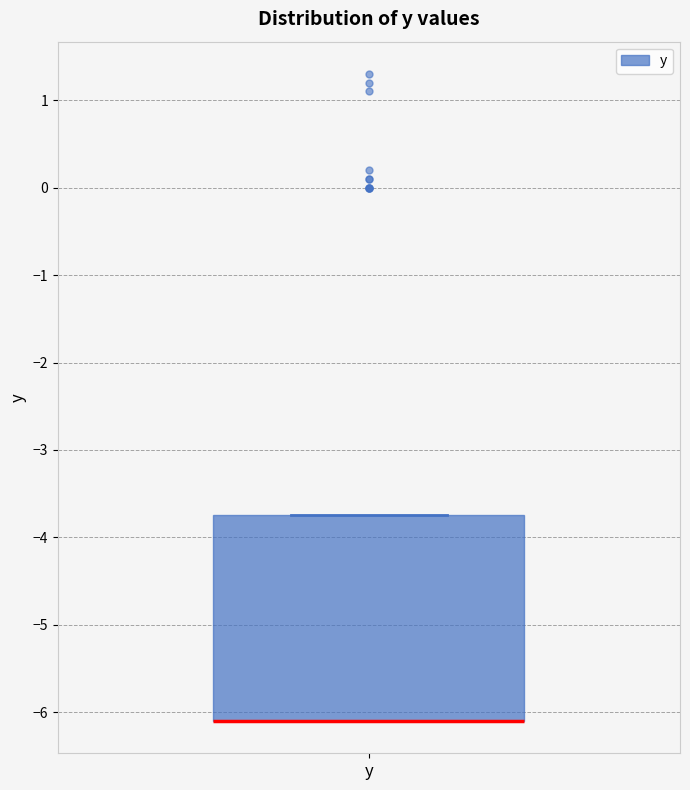

Read this box plot against the y-axis: the position of the median line, the range covered by the box, and the ends of both whiskers. The values are not printed on the chart, so give them approximately, as read against the axis.

median -6.1 (drawn on the box's lower edge), box -6.1 to -3.7, whiskers -6.1 to -3.7